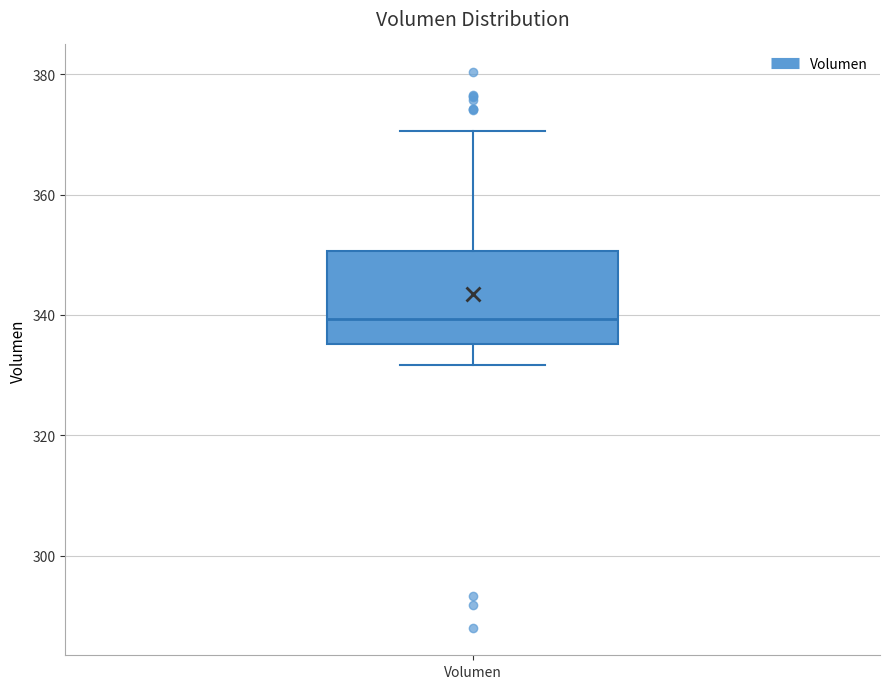

Where is the upper edge of the box for Volumen on the y-axis? The values are not printed on the chart, so give them approximately, as read against the axis.

350